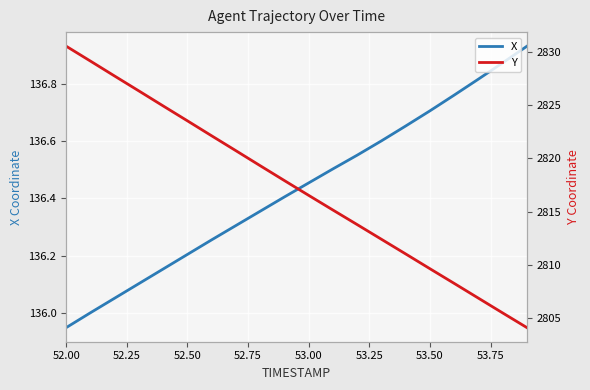

Count the number of data series in this chart.

2